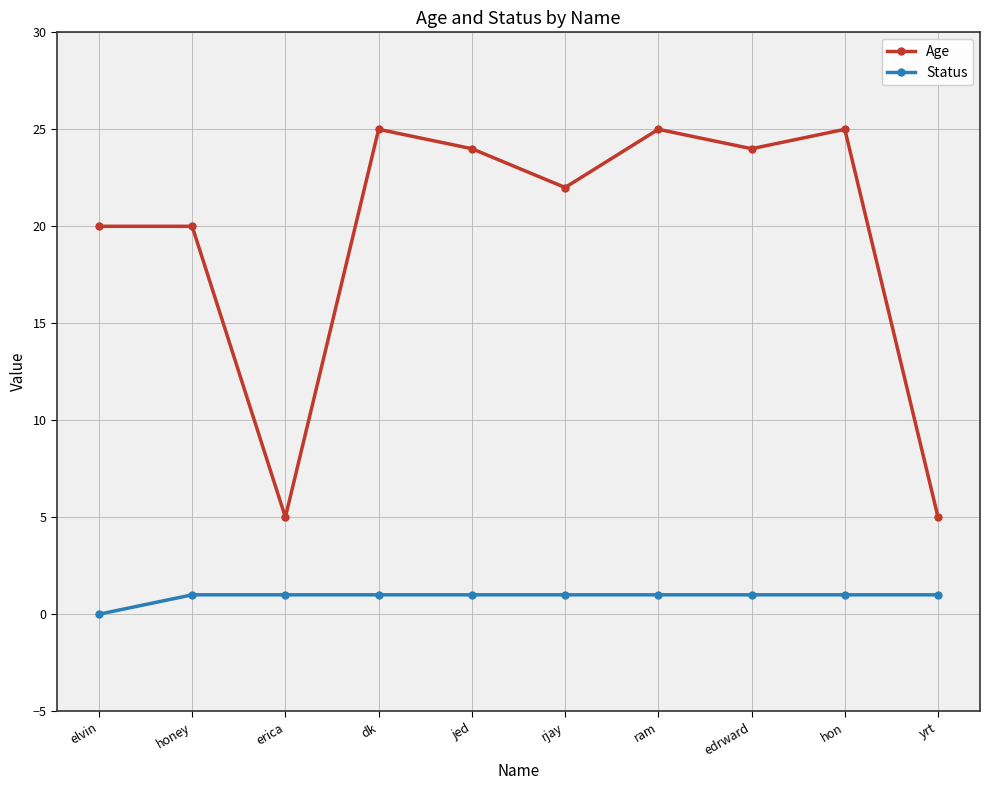

What is the sum of the Status values at erica and elvin?

1